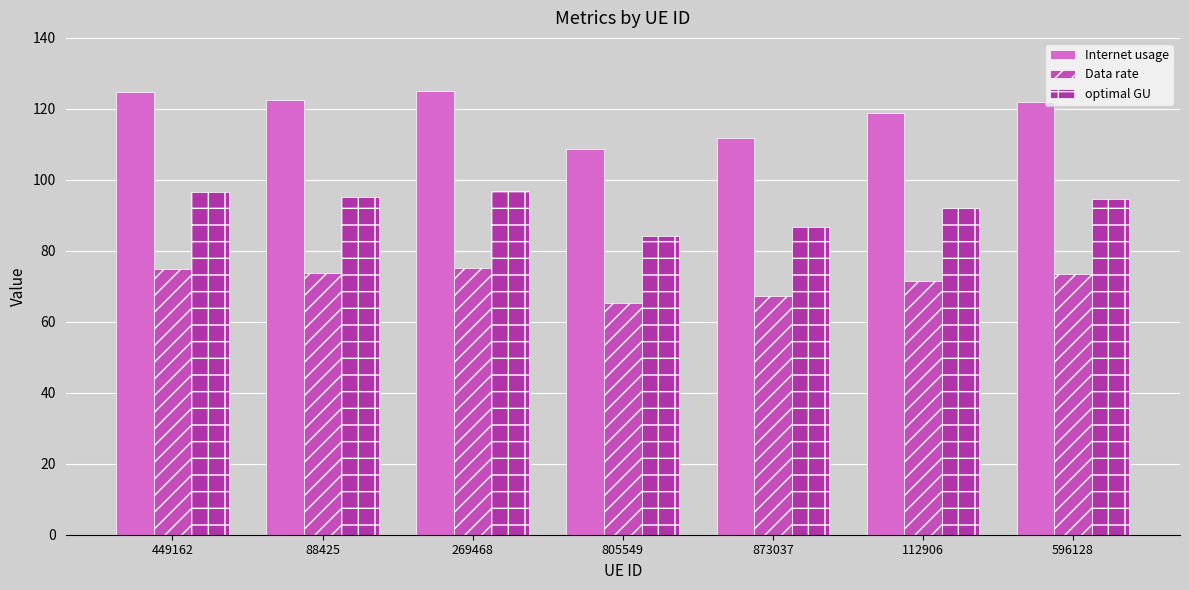

What is the average value of the Data rate series?

71.6